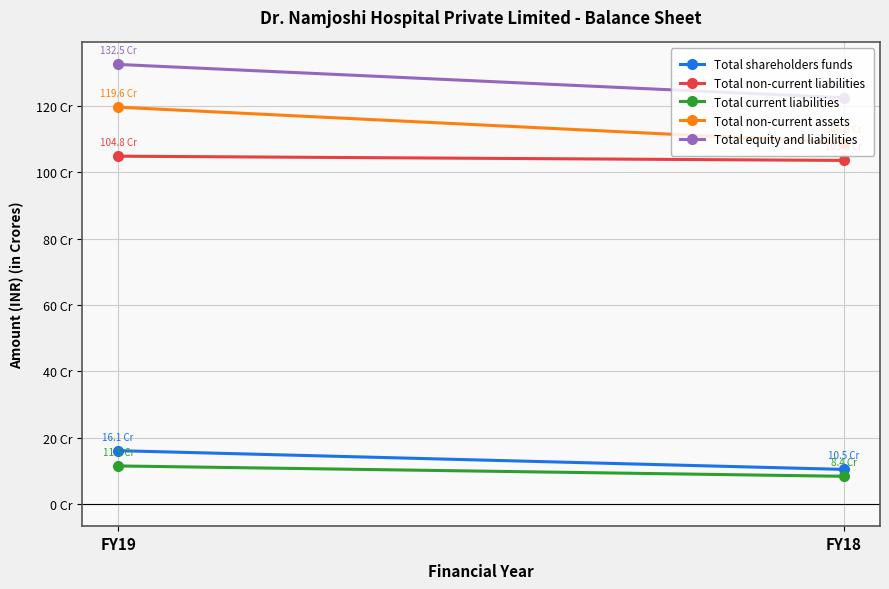

What is the total value across all series at FY18?

3537491692